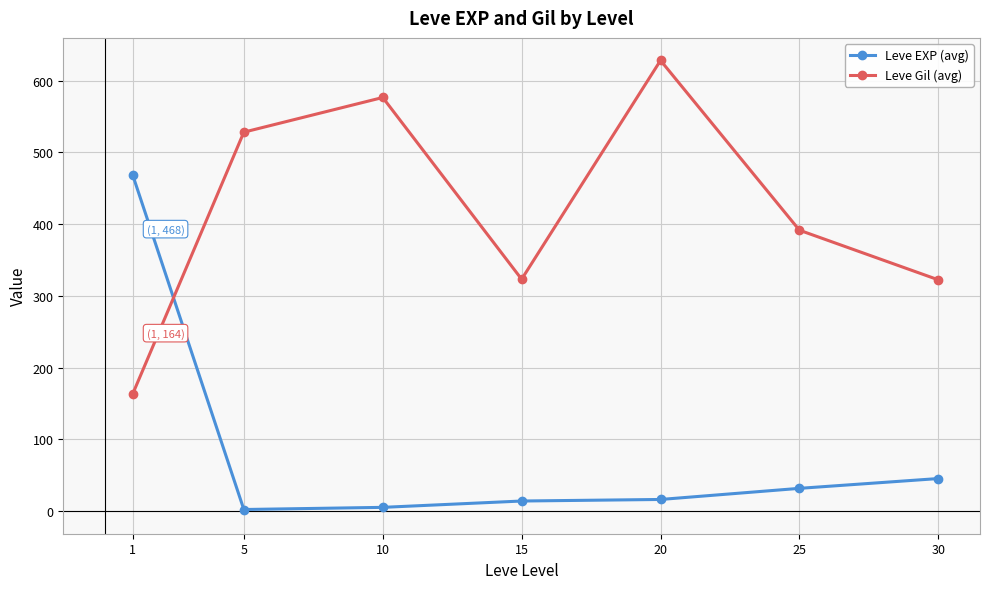

What is the sum of all Leve Gil (avg) values?

2934.3